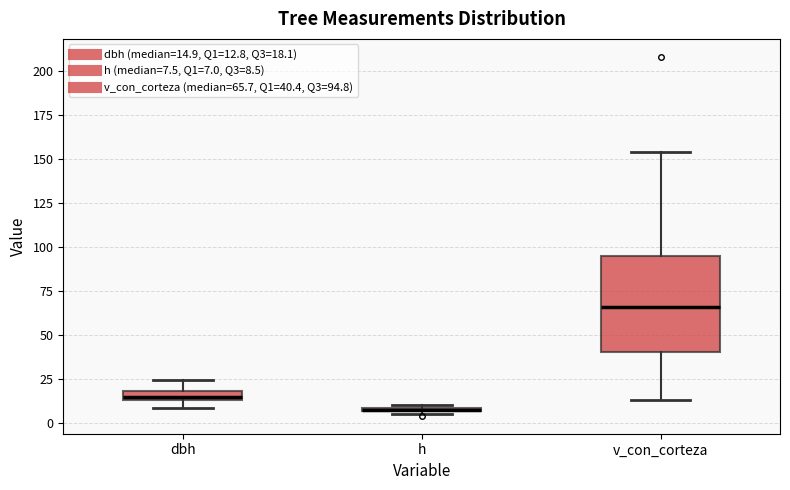

Where does the upper whisker of the box for v_con_corteza end on the y-axis? The values are not printed on the chart, so give them approximately, as read against the axis.

155